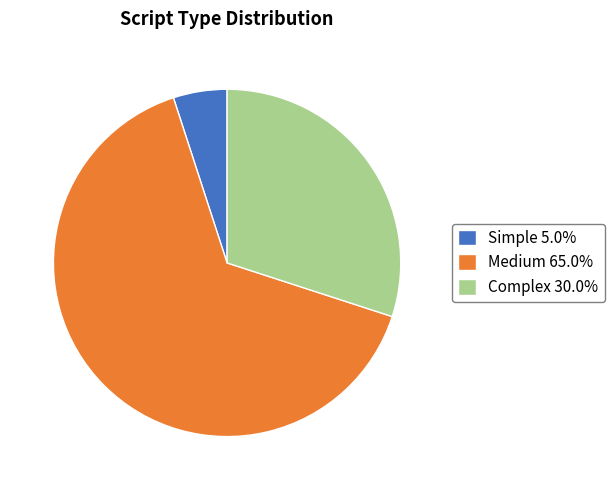

Combined, do Complex 30.0% and Simple 5.0% account for over 50%?

No